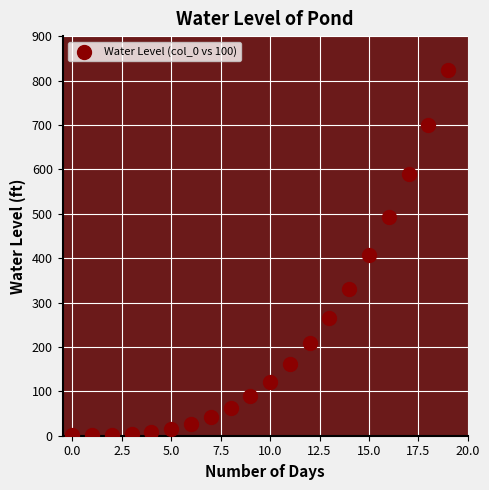

What is the range of Y values (max minus min)?

823.1